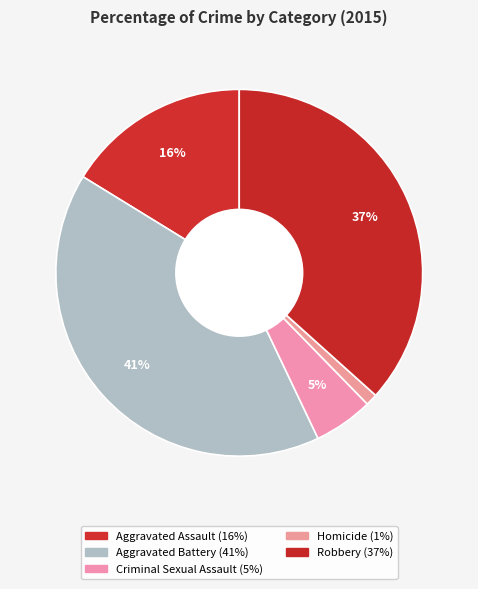

How many slices are in this pie chart?

5